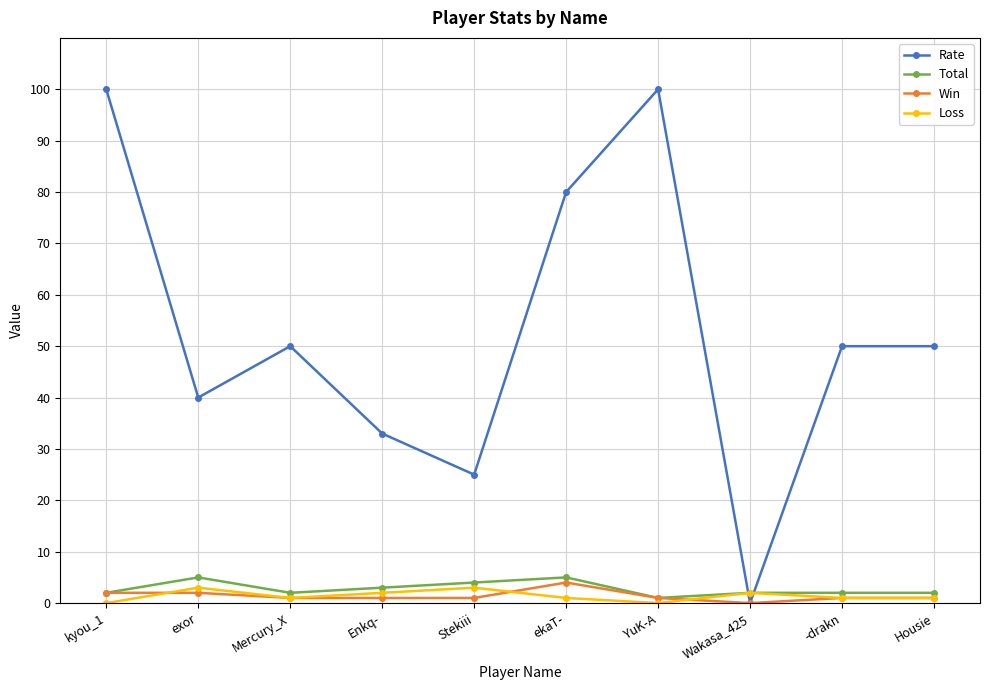

Rank the series at Enkq- from highest to lowest value.

Rate, Total, Loss, Win